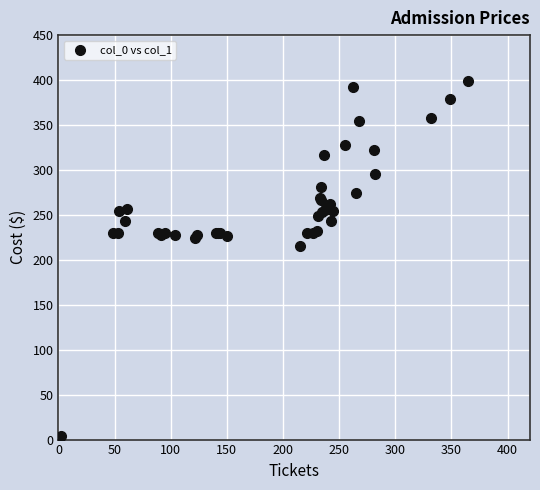

What Y value in the scatter plot is closest to 201?

215.6